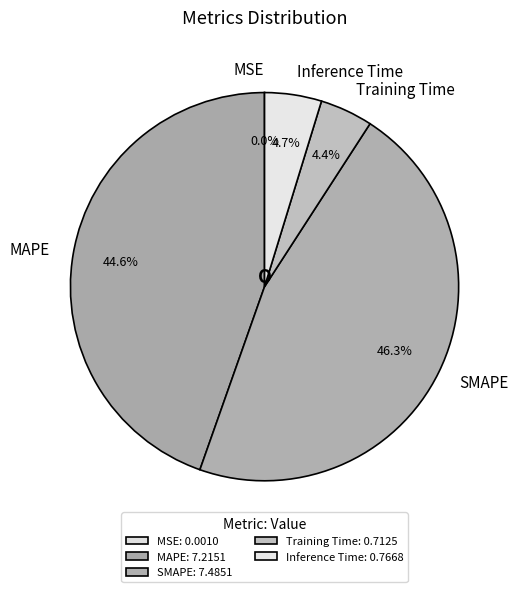

What is the ratio of the value at MAPE to the value at SMAPE?

1.0